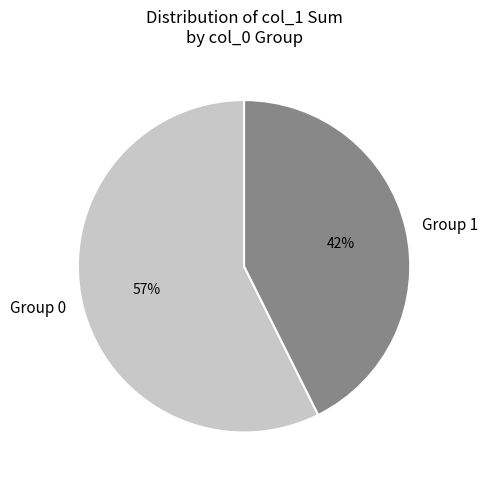

True or false: 1 accounts for 67% of the total.

False